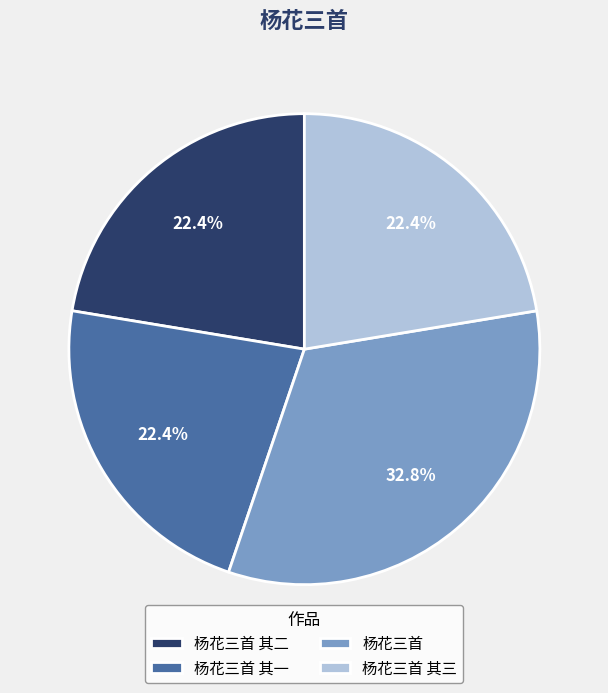

How many slices are in this pie chart?

4